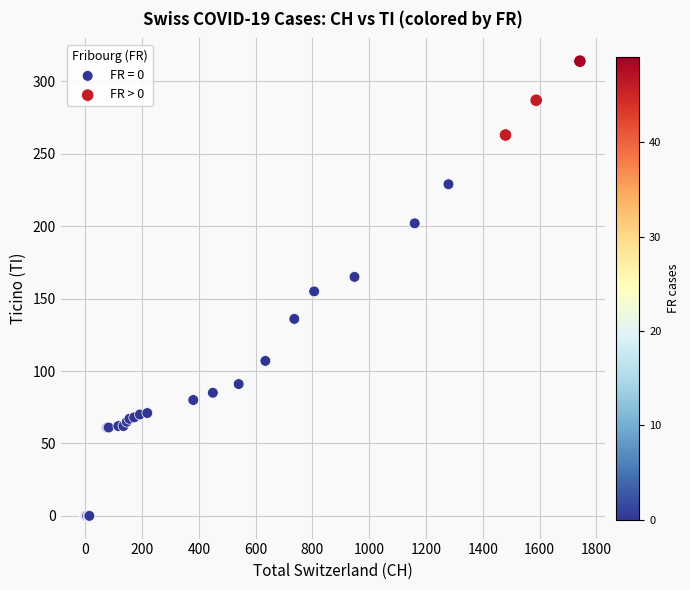

Which series reaches the minimum Y coordinate?

FR = 0